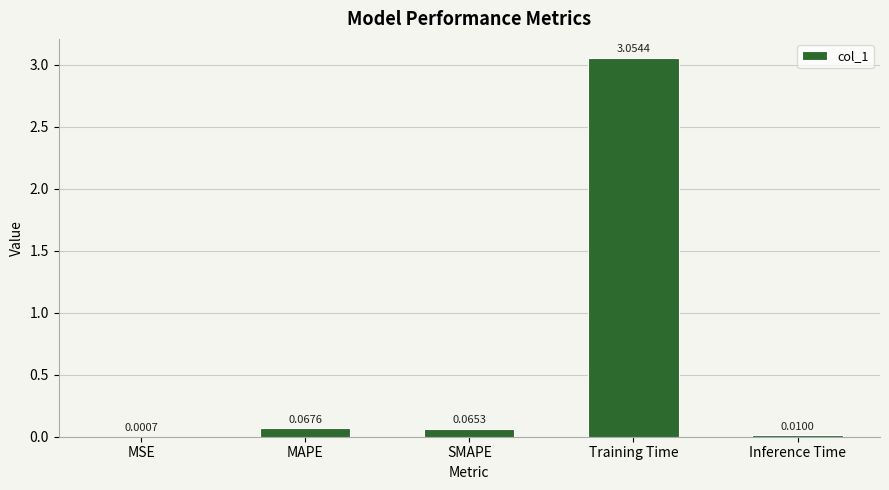

Which label corresponds to the largest value in the chart?

Training Time